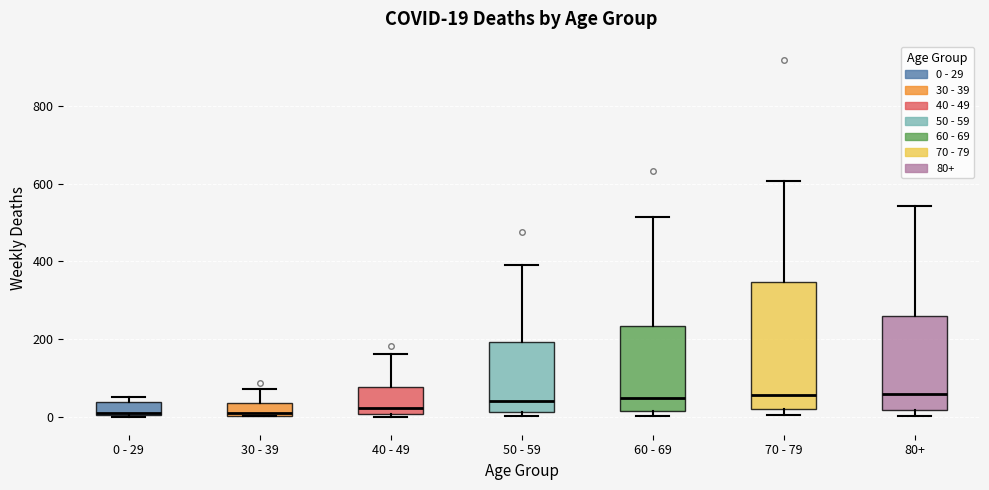

Comparing the boxes themselves (not the whiskers), which one is the tallest?

70 - 79